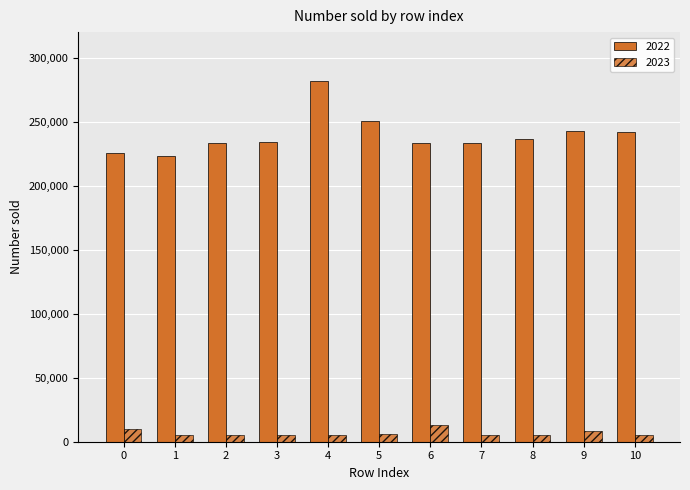

Which series changed the most between 1 and 5?

2022